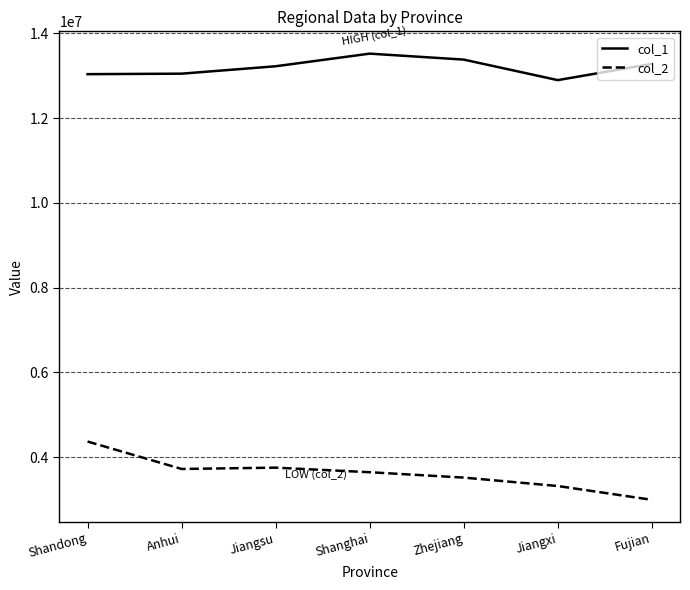

What are all the series names shown in the legend?

col_1, col_2